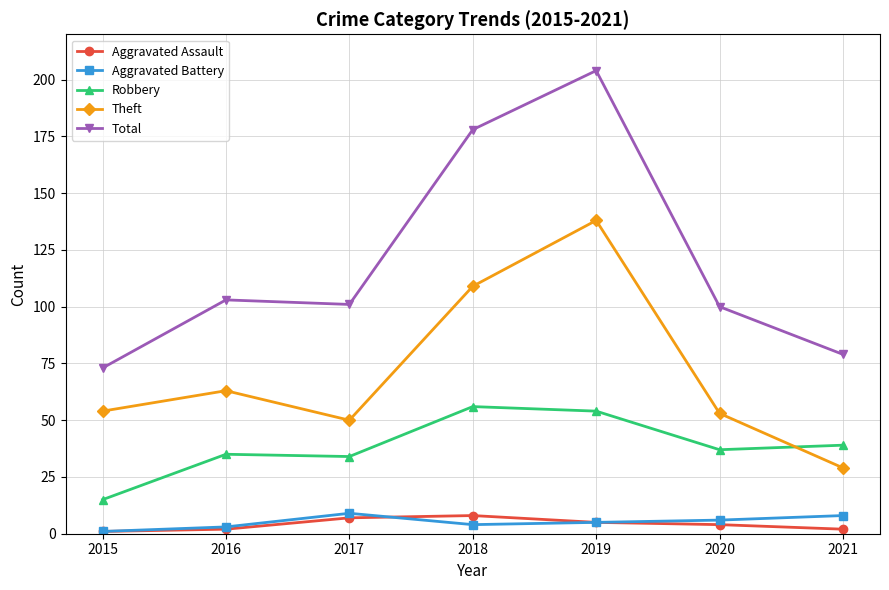

True or false: Aggravated Assault has more than 2 points higher than both neighbors.

False